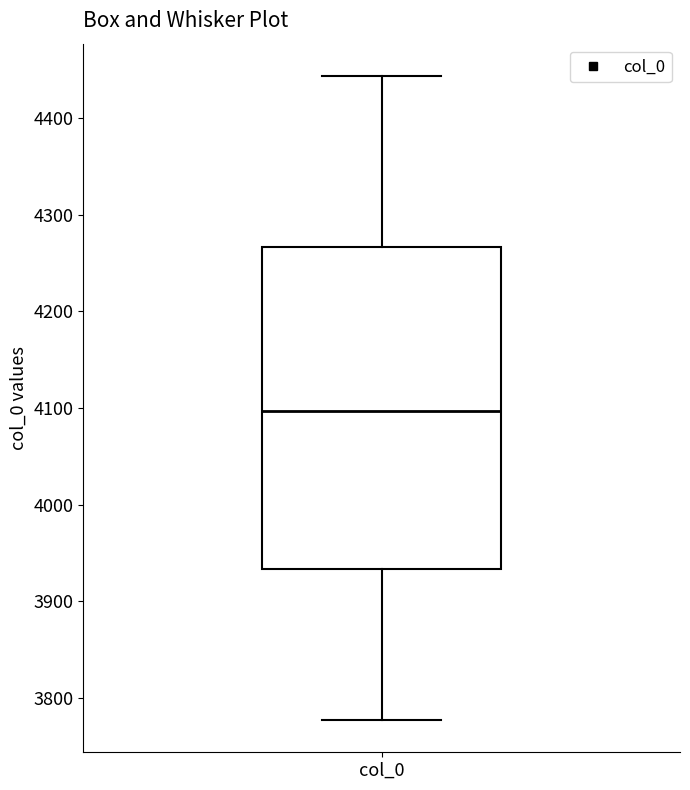

Read this box plot against the y-axis: the position of the median line, the range covered by the box, and the ends of both whiskers. The values are not printed on the chart, so give them approximately, as read against the axis.

median 4100, box 3930 to 4270, whiskers 3780 to 4440